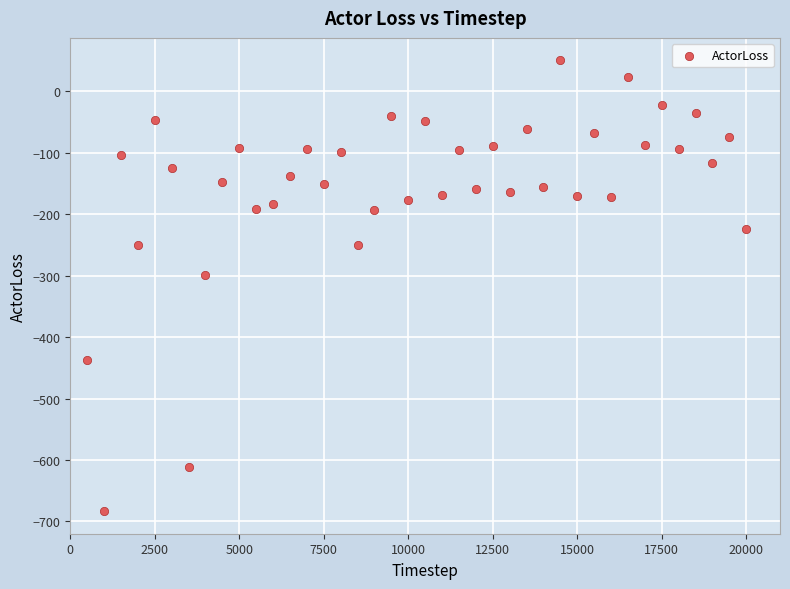

What is the range of X values (max minus min)?

19500.0